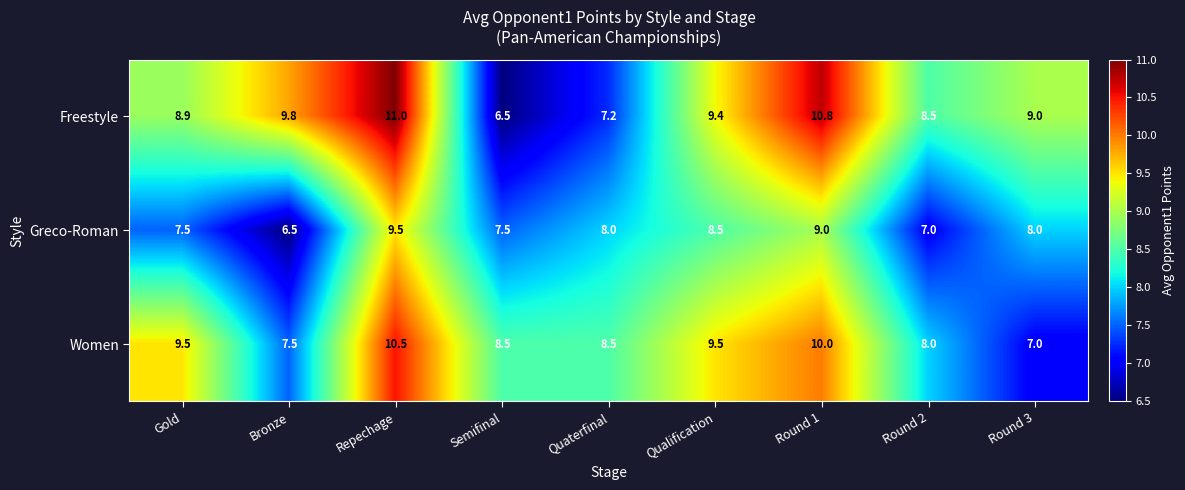

How many distinct data groups are displayed?

3